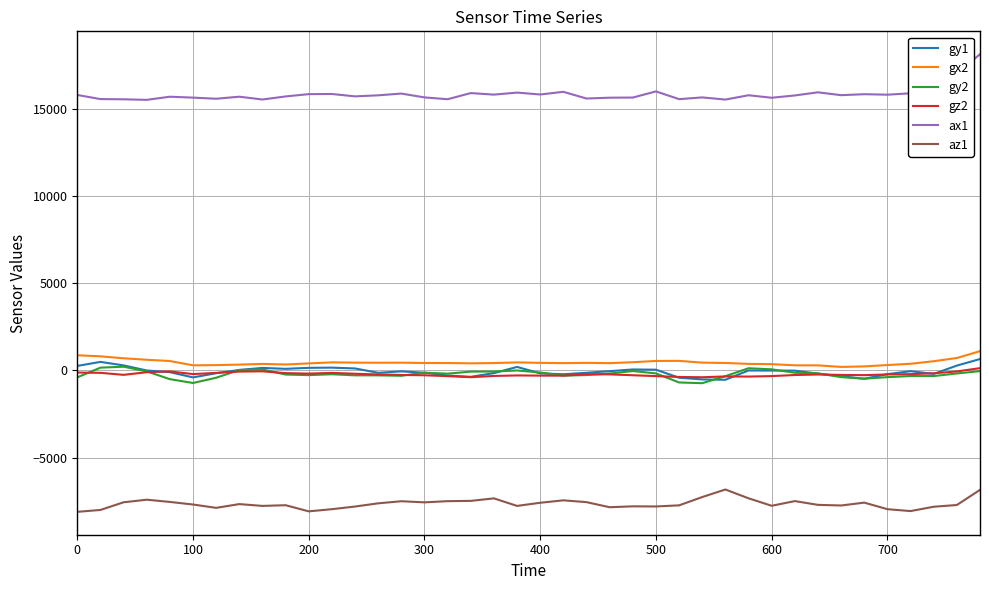

How many values in the az1 series exceed -7692?

19